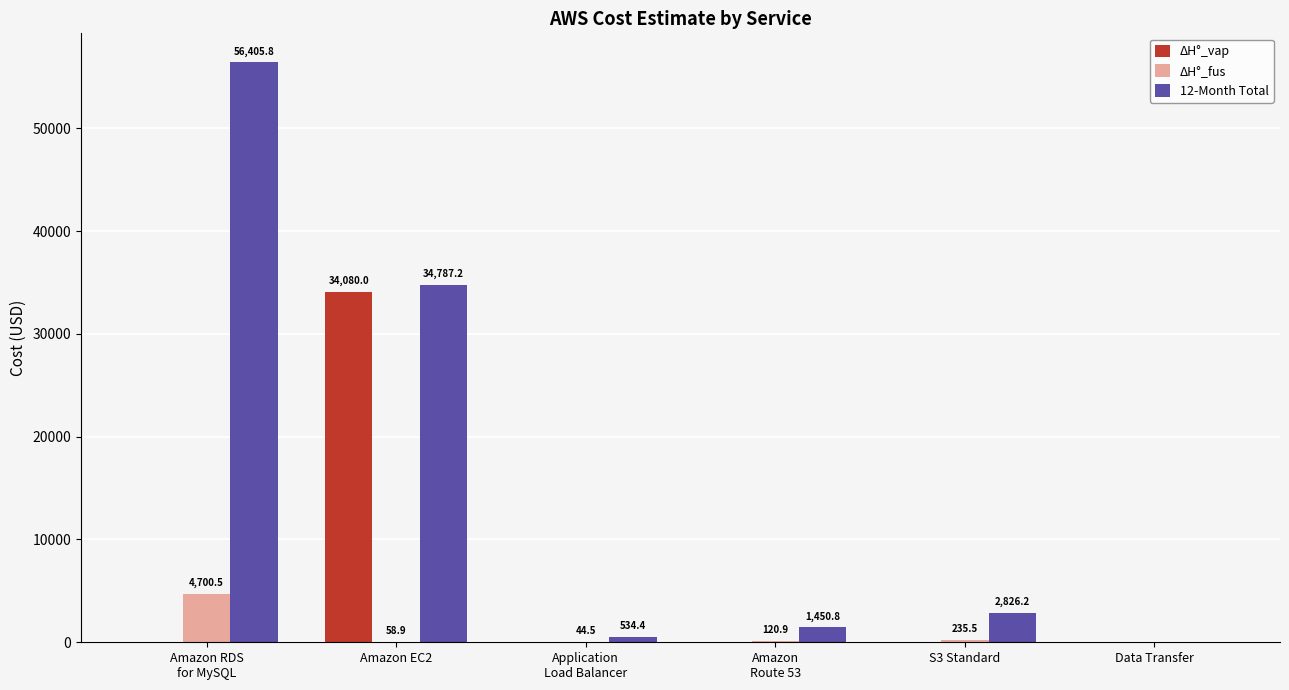

At which category is the sum across all series the highest?

Amazon EC2